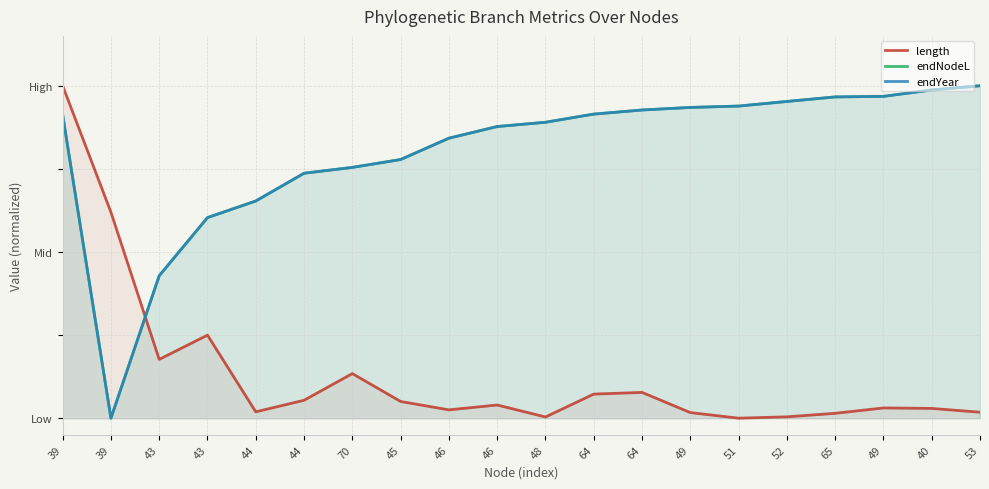

At which category does endNodeL reach its first local valley?

39